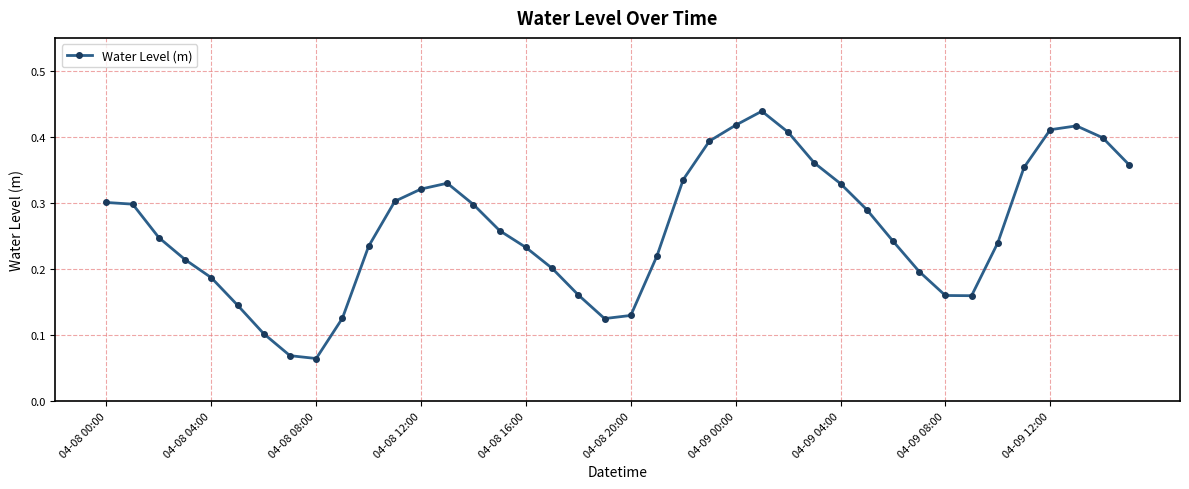

How many interior local valleys (lower than both neighbors) does the data have?

3